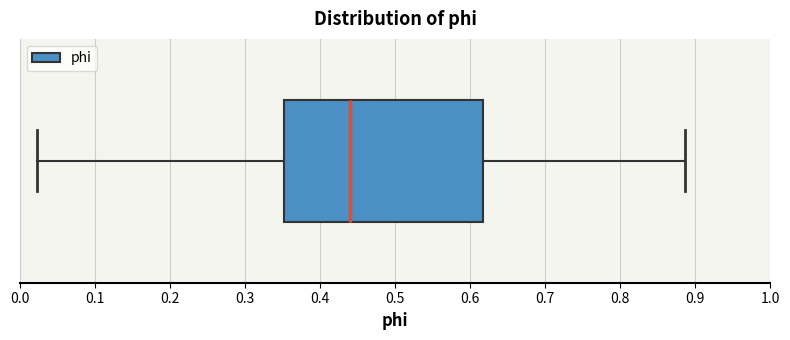

Read this box plot against the x-axis: the position of the median line, the range covered by the box, and the ends of both whiskers. The values are not printed on the chart, so give them approximately, as read against the axis.

median 0.44, box 0.35 to 0.62, whiskers 0.02 to 0.89